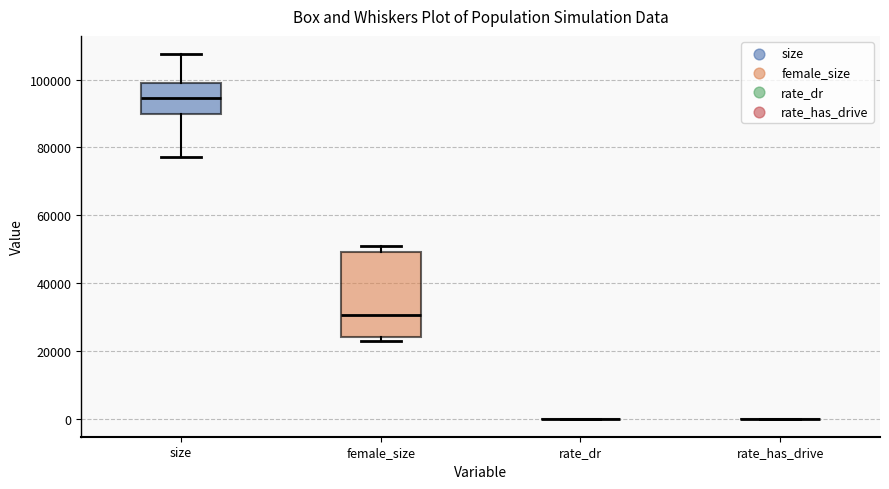

Where is the upper edge of the box for female_size on the y-axis? The values are not printed on the chart, so give them approximately, as read against the axis.

50000